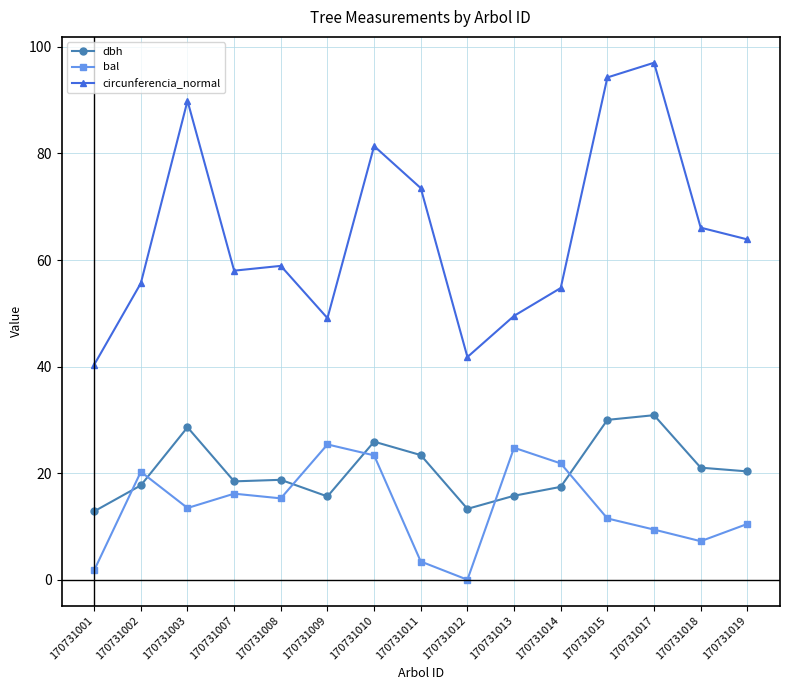

How many values in bal are above zero?

14